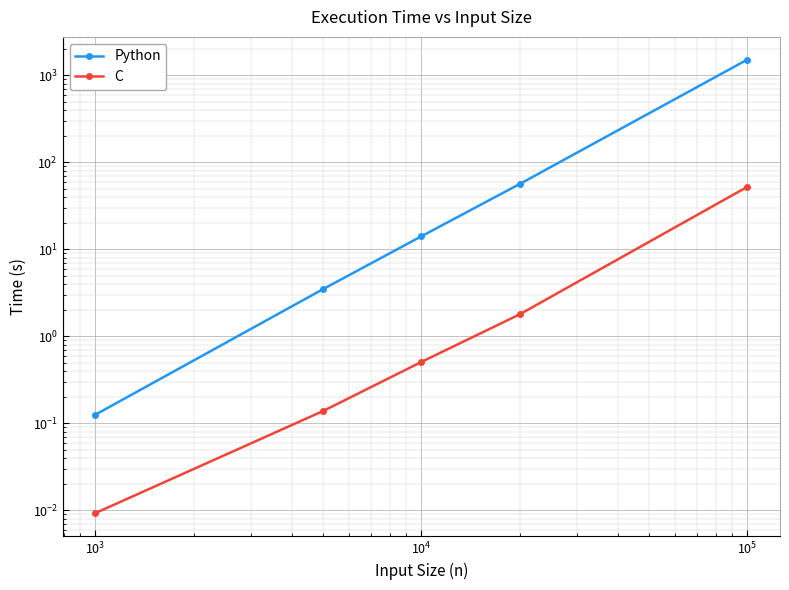

Rank the series by their maximum value, from lowest to highest.

C, Python